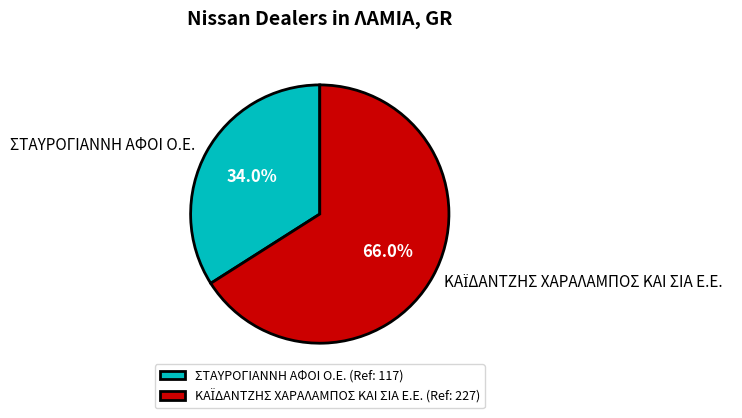

To the nearest percent, what is the difference between the largest and smallest slice percentages?

32%